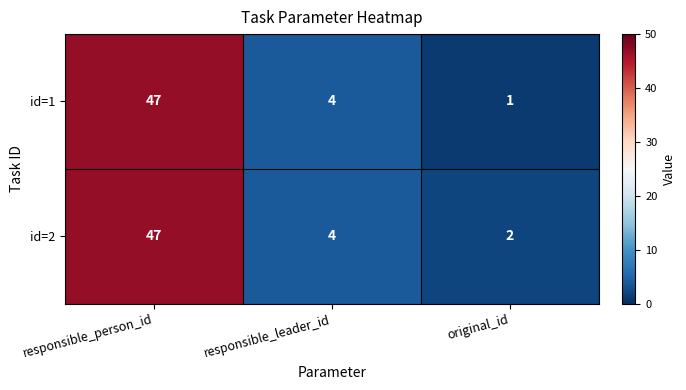

Which series has the largest range (max minus min)?

id=1